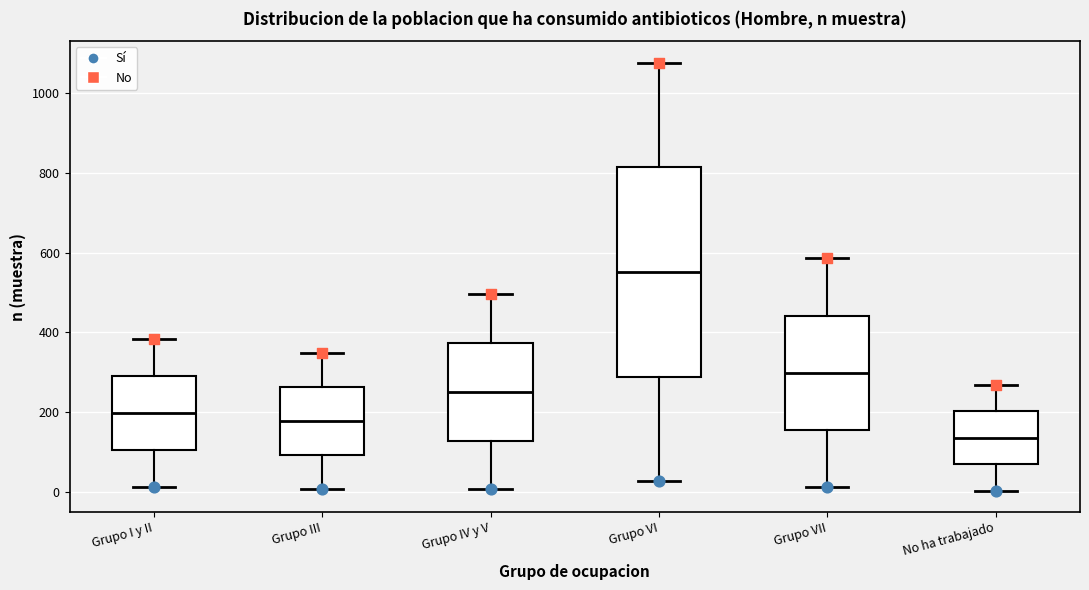

Where does the lower whisker of the box for No ha trabajado end on the y-axis? The values are not printed on the chart, so give them approximately, as read against the axis.

0